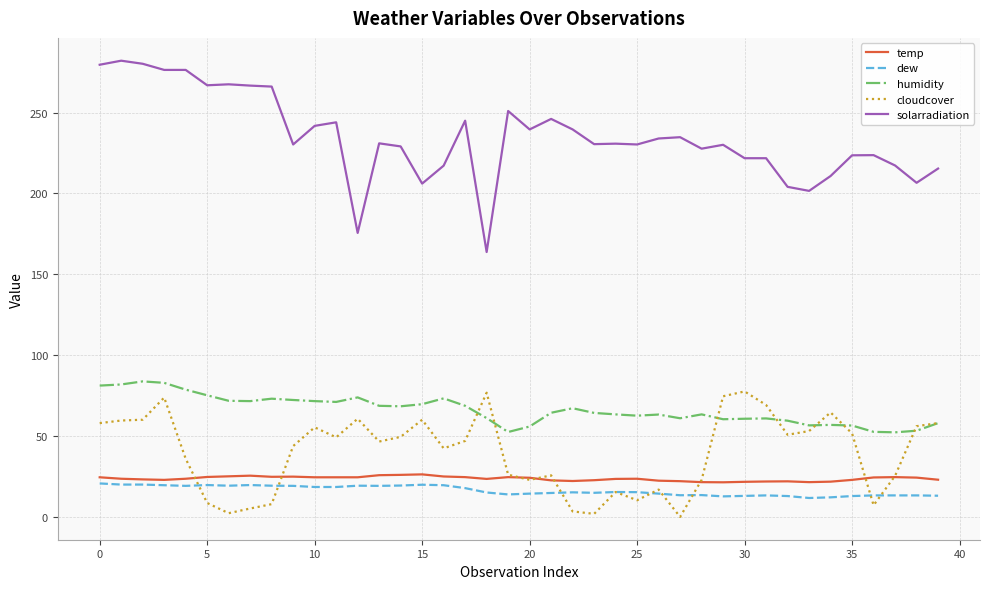

What is the lowest value of the humidity series?

52.3